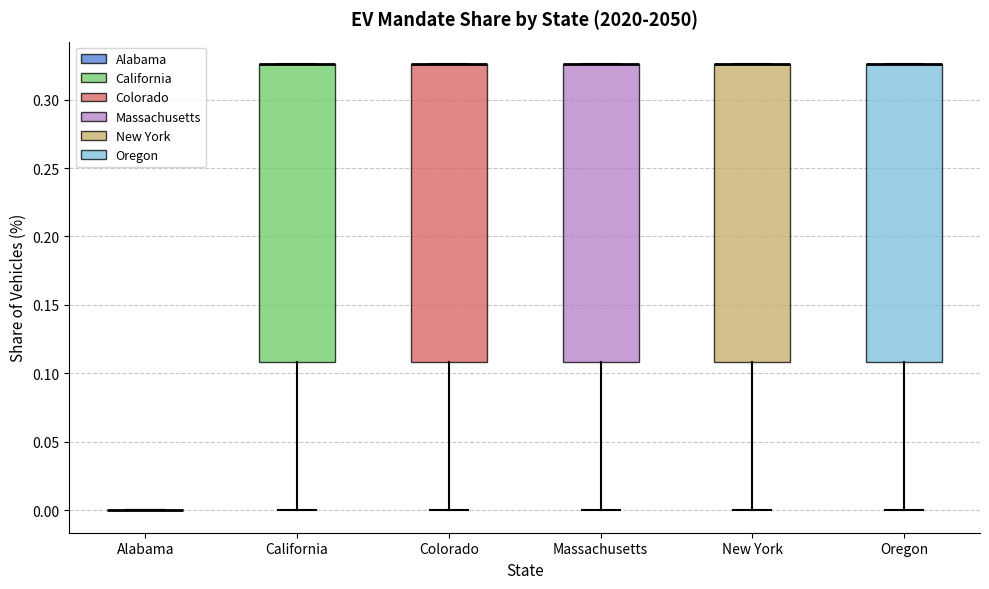

Reading left to right, transcribe this box plot: for each box, give where its median line is, the range the box spans, and where its two whiskers end, as read against the y-axis. The values are not printed on the chart, so give them approximately, as read against the axis.

Alabama: box collapsed to a line at 0.000, whiskers 0.000 to 0.000
California: median 0.325 (drawn on the box's upper edge), box 0.110 to 0.325, whiskers 0.000 to 0.325
Colorado: median 0.325 (drawn on the box's upper edge), box 0.110 to 0.325, whiskers 0.000 to 0.325
Massachusetts: median 0.325 (drawn on the box's upper edge), box 0.110 to 0.325, whiskers 0.000 to 0.325
New York: median 0.325 (drawn on the box's upper edge), box 0.110 to 0.325, whiskers 0.000 to 0.325
Oregon: median 0.325 (drawn on the box's upper edge), box 0.110 to 0.325, whiskers 0.000 to 0.325